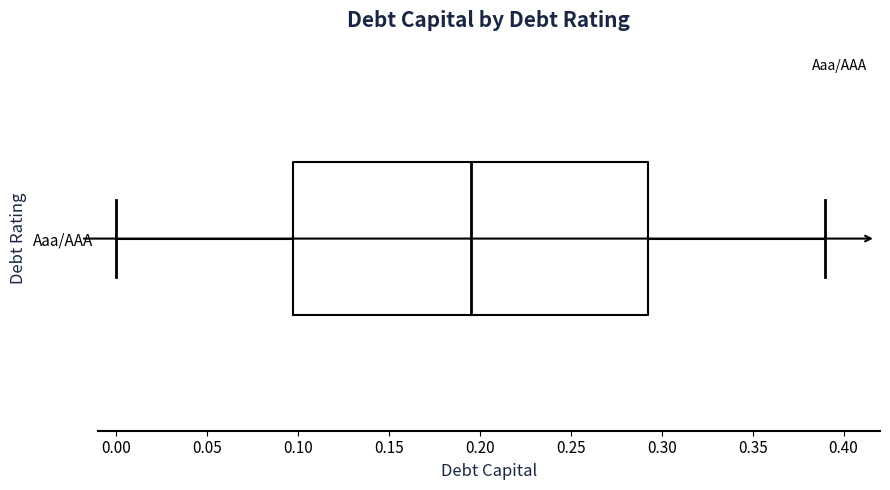

Where does the median line of the box for Aaa/AAA sit on the x-axis? The values are not printed on the chart, so give them approximately, as read against the axis.

0.195